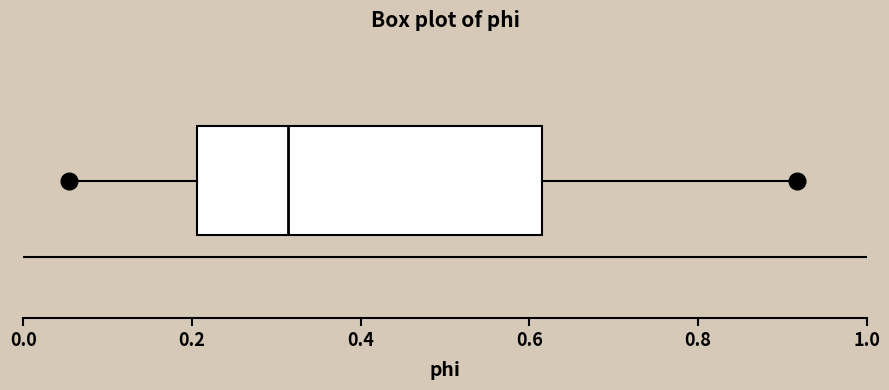

Where is the right edge of the box on the x-axis? The values are not printed on the chart, so give them approximately, as read against the axis.

0.62